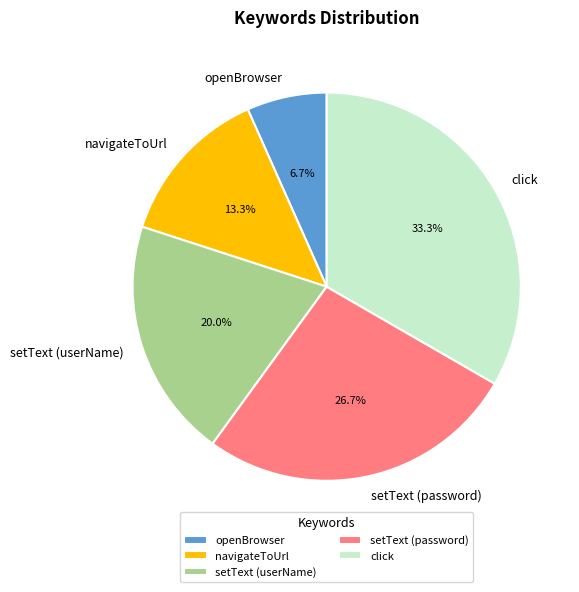

To the nearest percent, what percentage of the pie is setText (password)?

27%